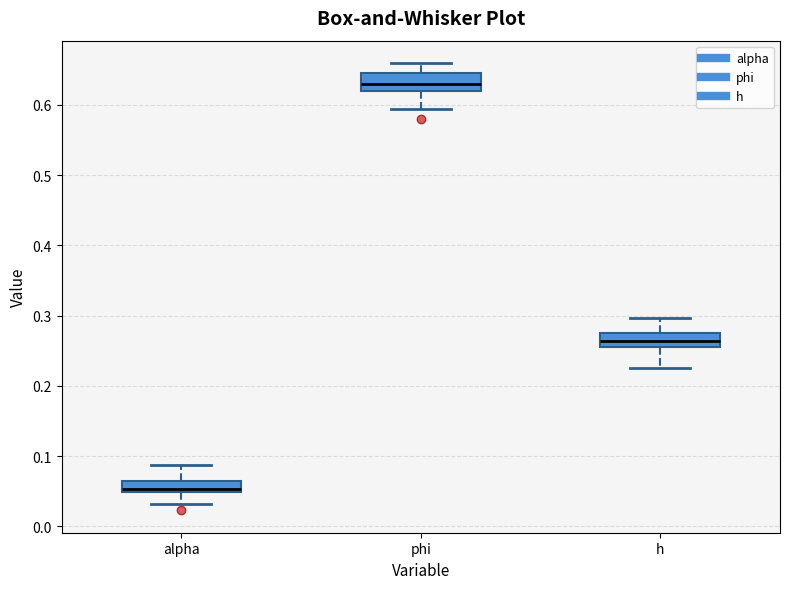

Which box has the lowest median line?

alpha